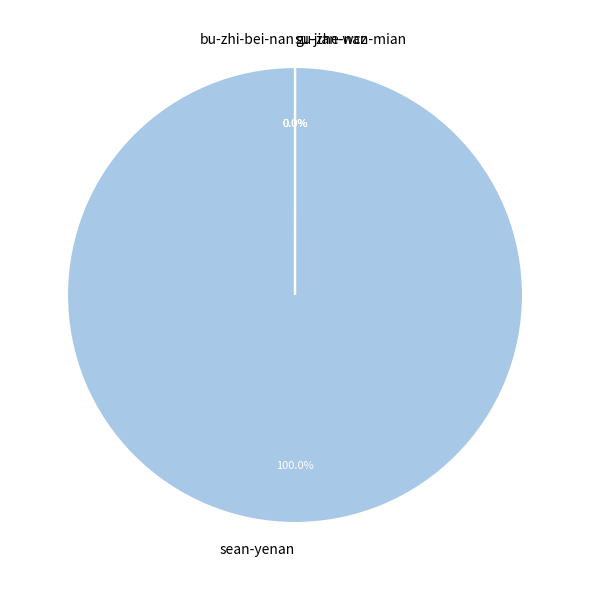

Is sean-yenan the majority of the pie?

Yes